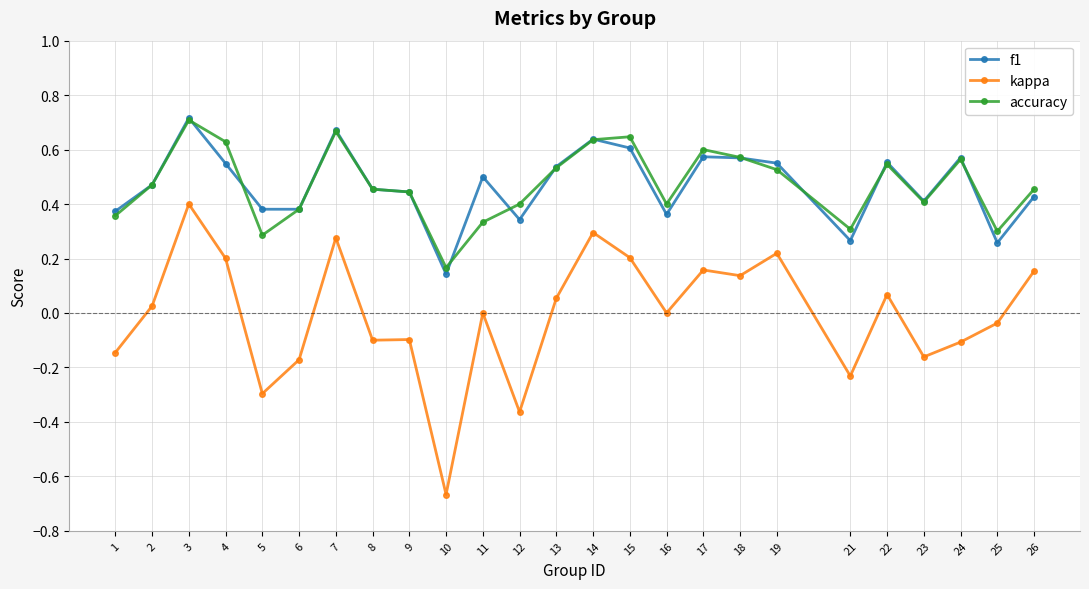

Where is the first local maximum for kappa?

3